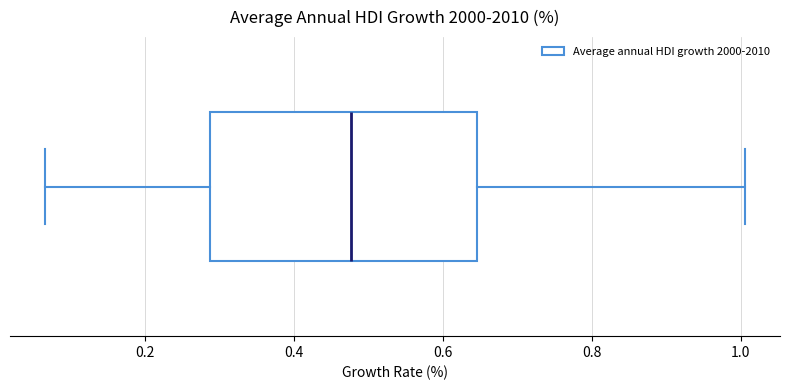

Transcribe this box plot: give where the median line is, the range the box spans, and where the two whiskers end, as read against the x-axis. The values are not printed on the chart, so give them approximately, as read against the axis.

median 0.48, box 0.28 to 0.64, whiskers 0.06 to 1.00